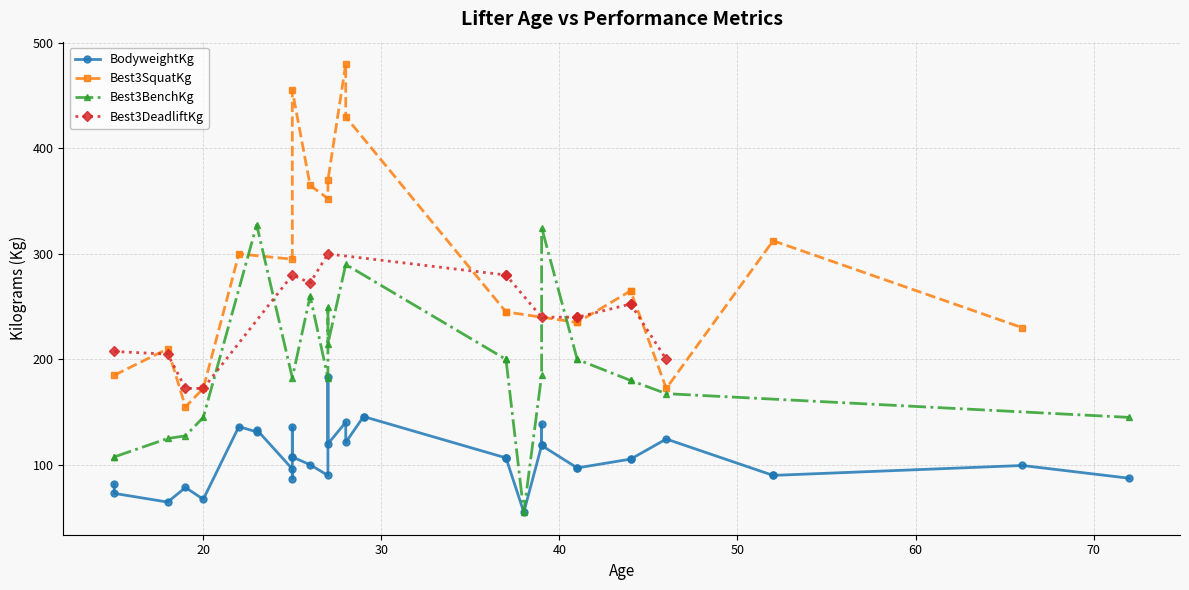

In Best3BenchKg, how many points are lower than both neighbors (excluding endpoints)?

7